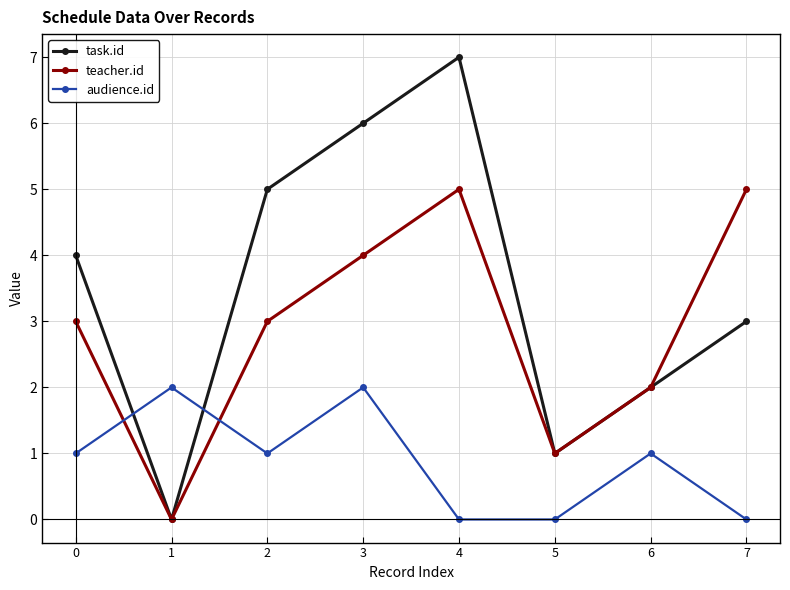

Which category has the highest value across all series?

4